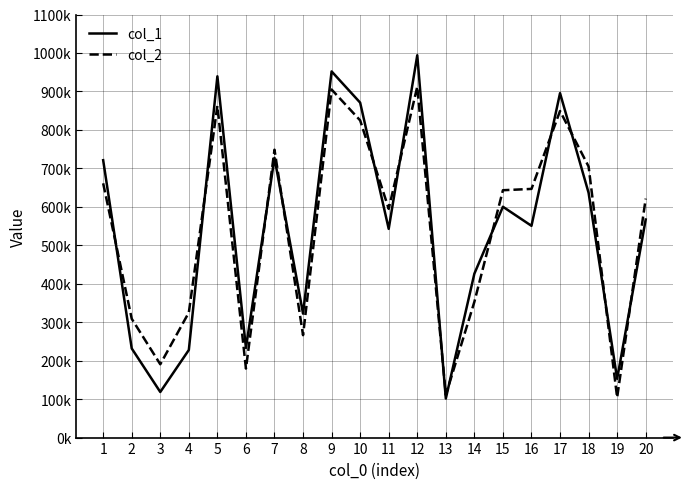

Rank the series at 7 from highest to lowest value.

col_2, col_1